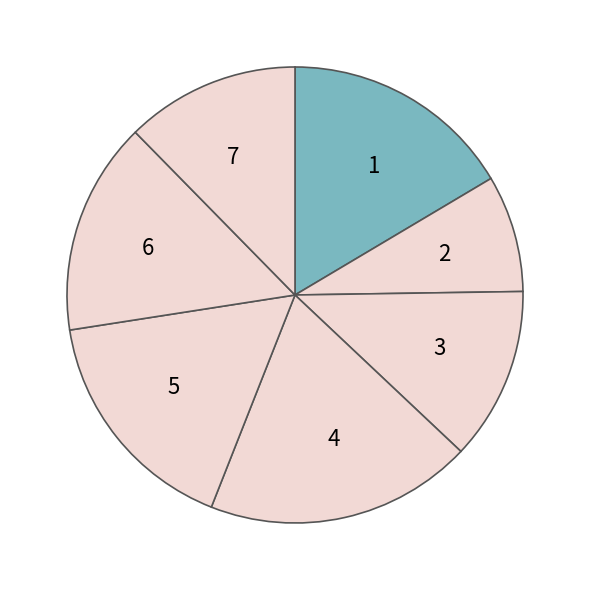

Between 6 and 3, which is larger?

6